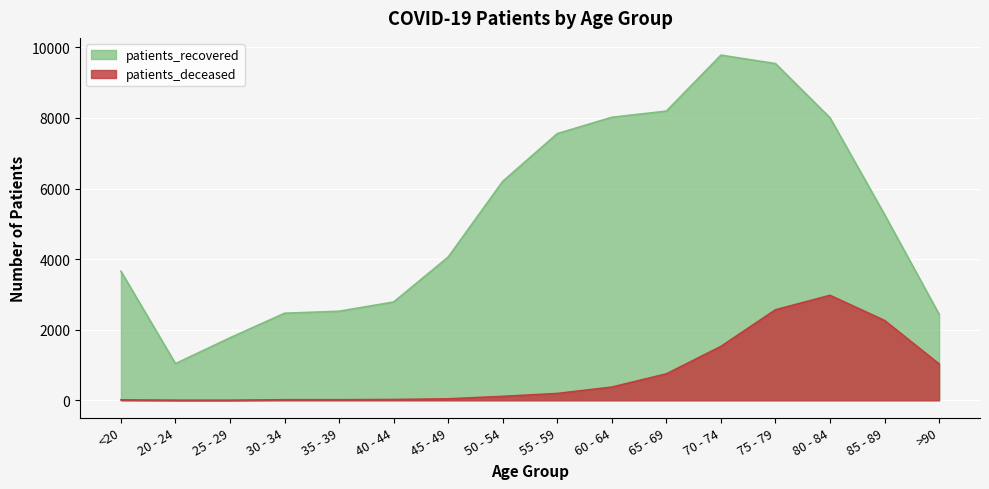

Reading left to right, list all the values displayed in this chart.

patients_recovered: <20=3655	20 - 24=1038	25 - 29=1770	30 - 34=2466	35 - 39=2523	40 - 44=2785	45 - 49=4059	50 - 54=6204	55 - 59=7556	60 - 64=8019	65 - 69=8194	70 - 74=9780	75 - 79=9541	80 - 84=8004	85 - 89=5264	>90=2437
patients_deceased: <20=12	20 - 24=3	25 - 29=3	30 - 34=15	35 - 39=15	40 - 44=22	45 - 49=41	50 - 54=111	55 - 59=193	60 - 64=374	65 - 69=749	70 - 74=1527	75 - 79=2565	80 - 84=2974	85 - 89=2262	>90=1031